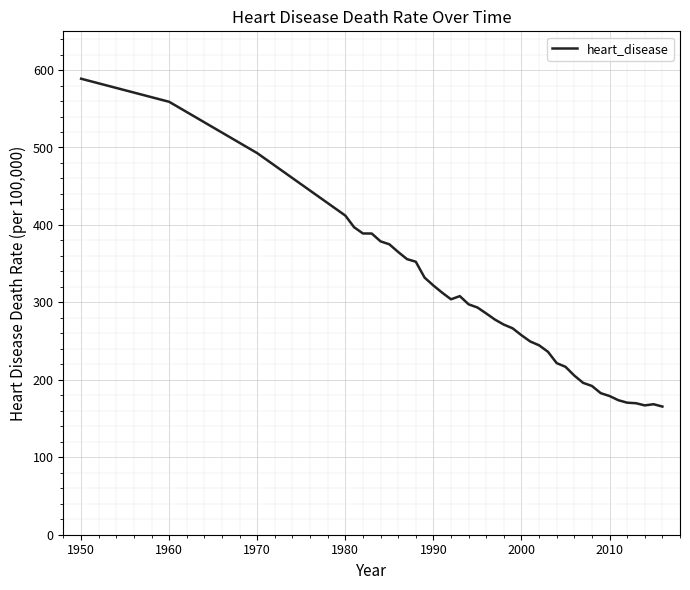

What is the difference between the maximum and minimum values?

423.3